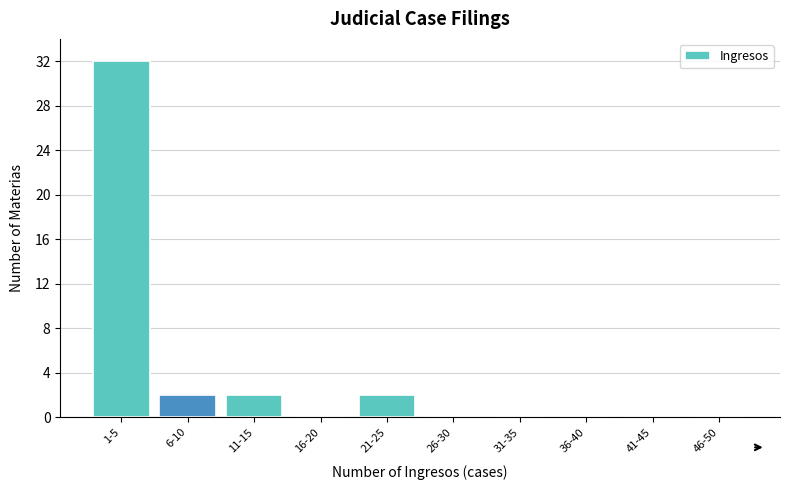

Reading left to right, what are all the values shown in this chart?

1-5=32	6-10=2	11-15=2	16-20=0	21-25=2	26-30=0	31-35=0	36-40=0	41-45=0	46-50=0